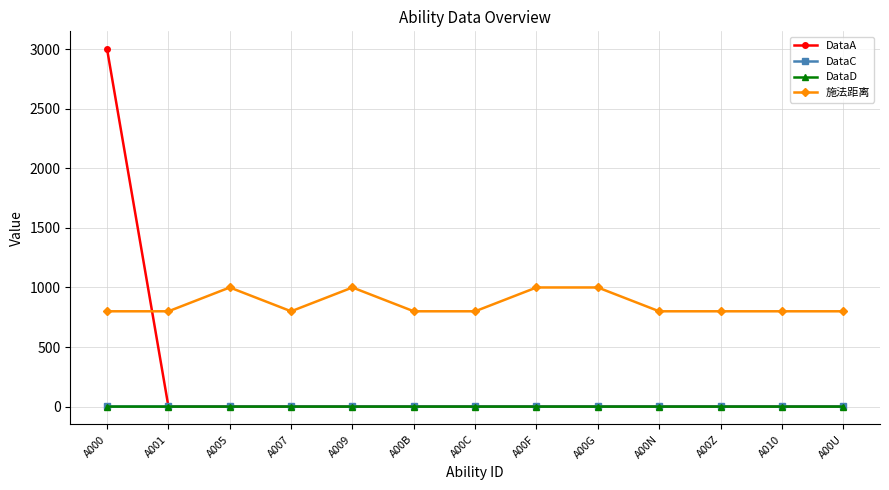

Count the number of categories in the chart.

13